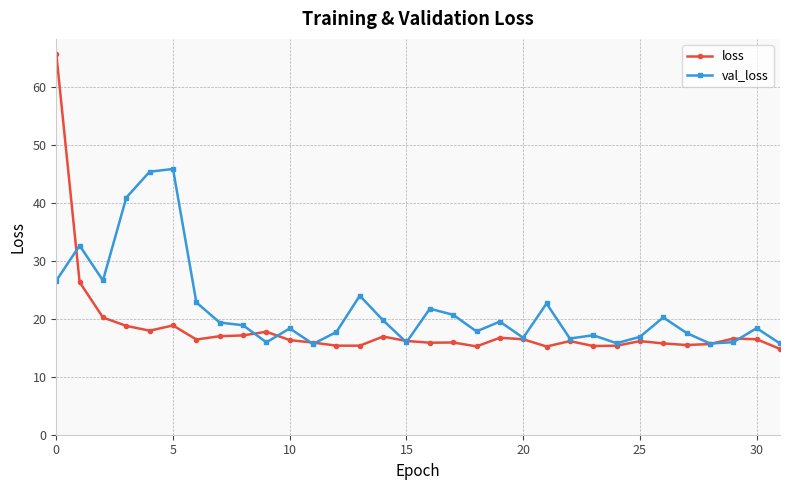

Which series ends up on top after the final intersection of loss and val_loss?

val_loss